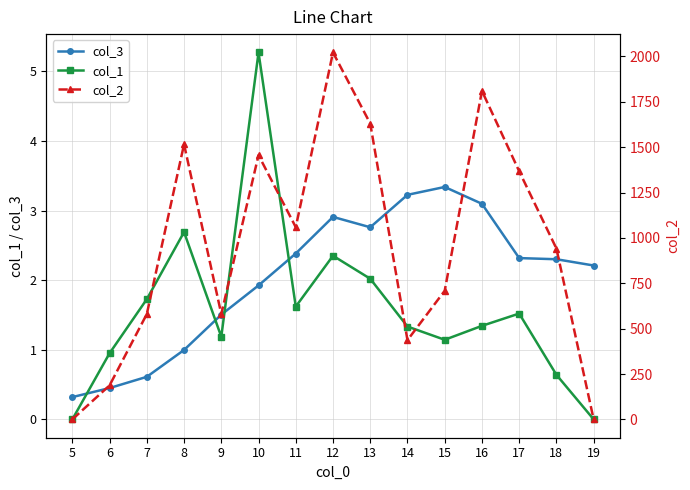

True or false: col_2 has a value of 3260.4 at 12.

False